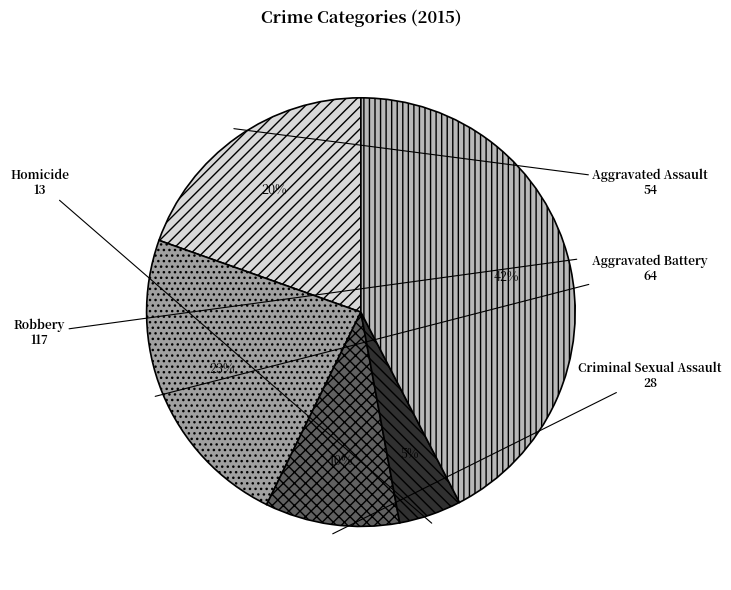

How many segments does this pie chart have?

5